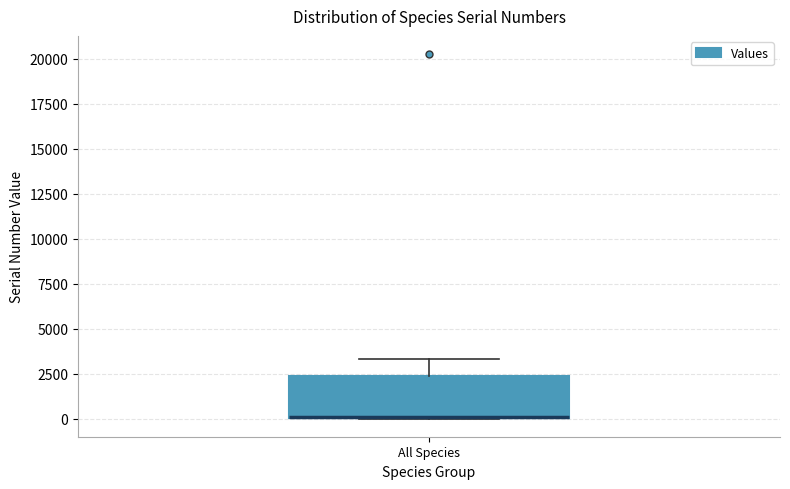

Where is the lower edge of the box for All Species on the y-axis? The values are not printed on the chart, so give them approximately, as read against the axis.

0